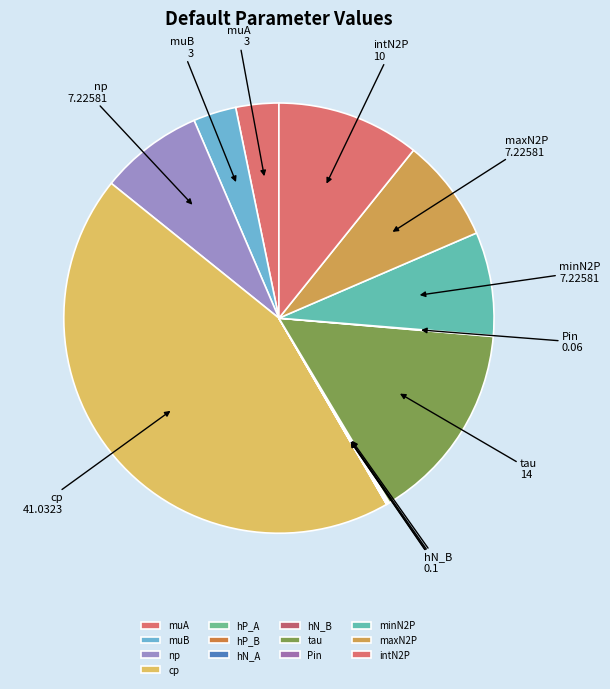

Which category has the biggest portion of the pie?

cp